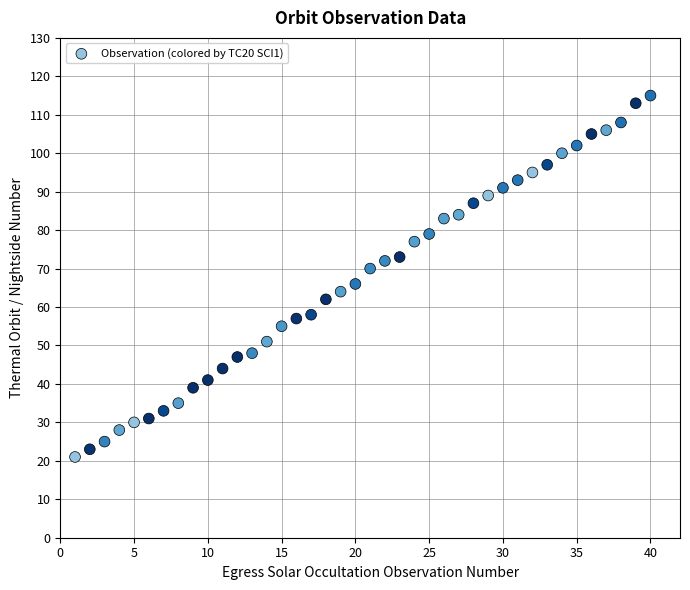

What is the range of X values (max minus min)?

39